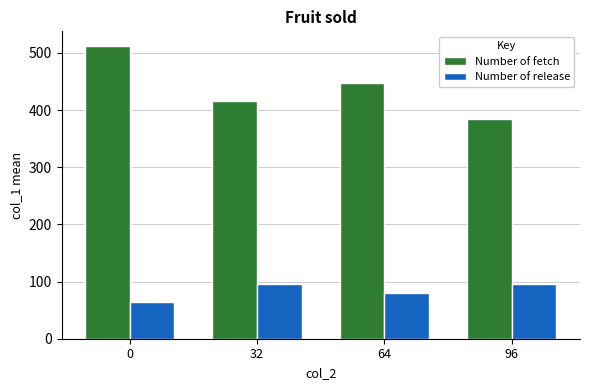

What are all the series names shown in the legend?

Number of fetch, Number of release